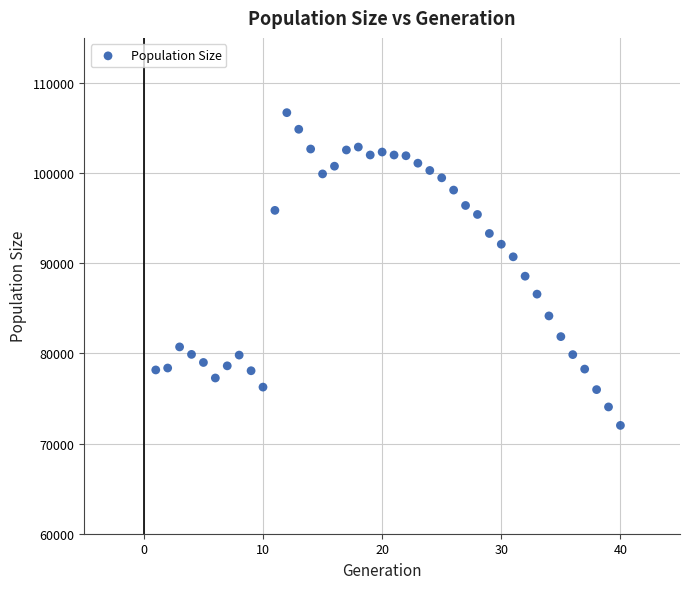

What is the range of X values (max minus min)?

39